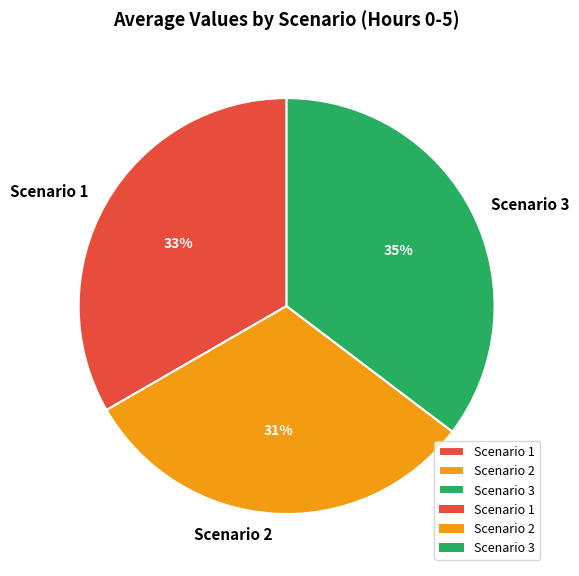

Does Scenario 3 account for over 50% of the chart?

No